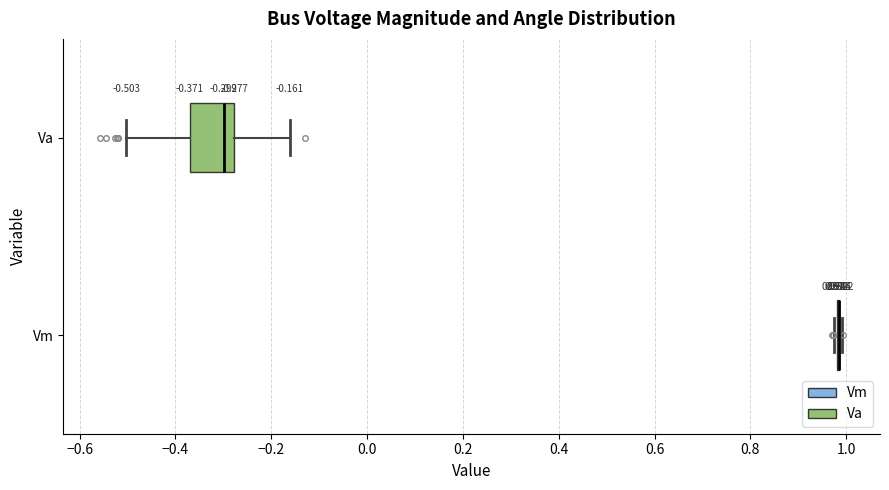

Comparing the boxes themselves (not the whiskers), which one is the widest?

Va